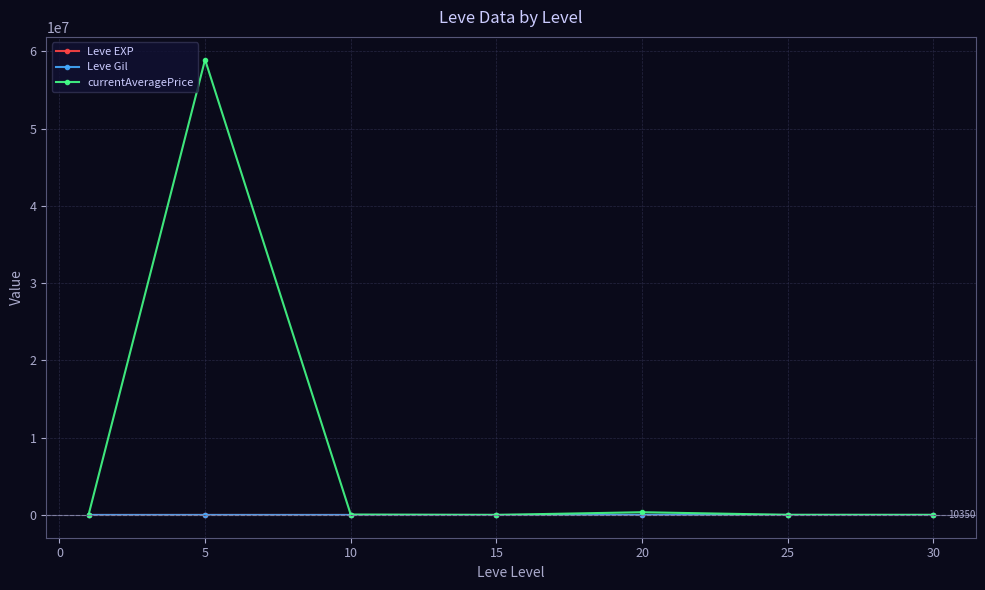

At how many categories does at least one series exceed 56931969?

1